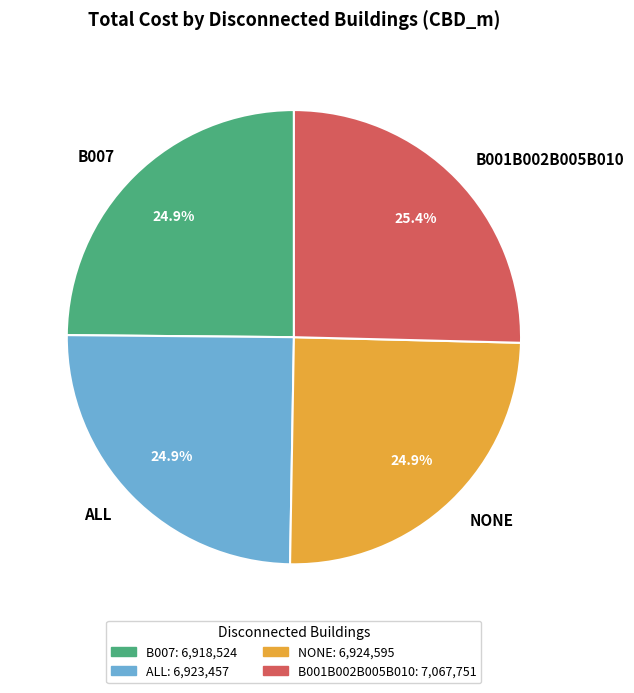

Which category has the biggest portion of the pie?

B001B002B005B010